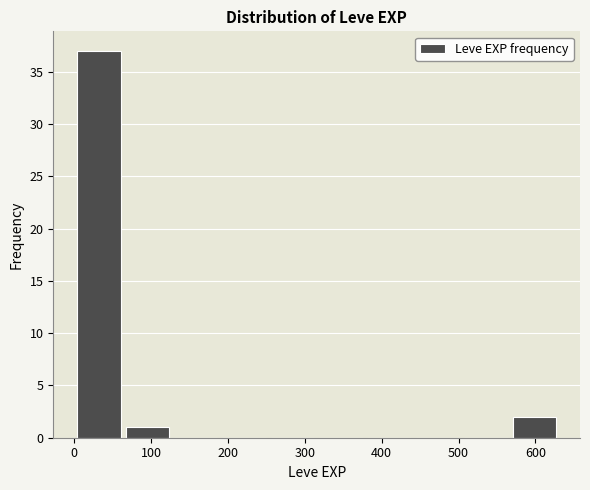

Which range on the x-axis has the tallest bar?

0 to 60